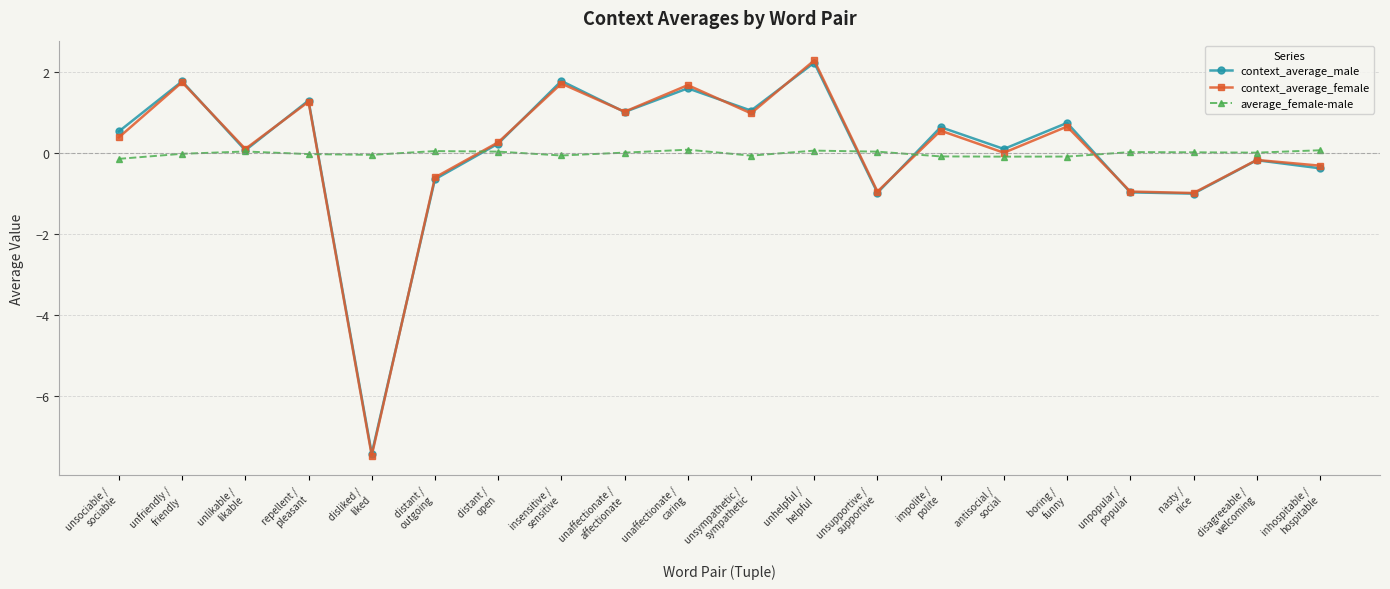

Which series has the widest spread of values?

context_average_female